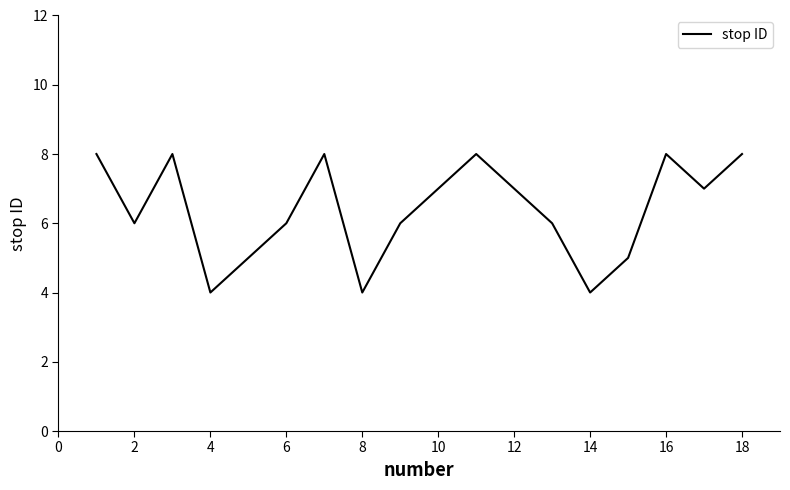

What is the difference between the maximum and minimum values?

4